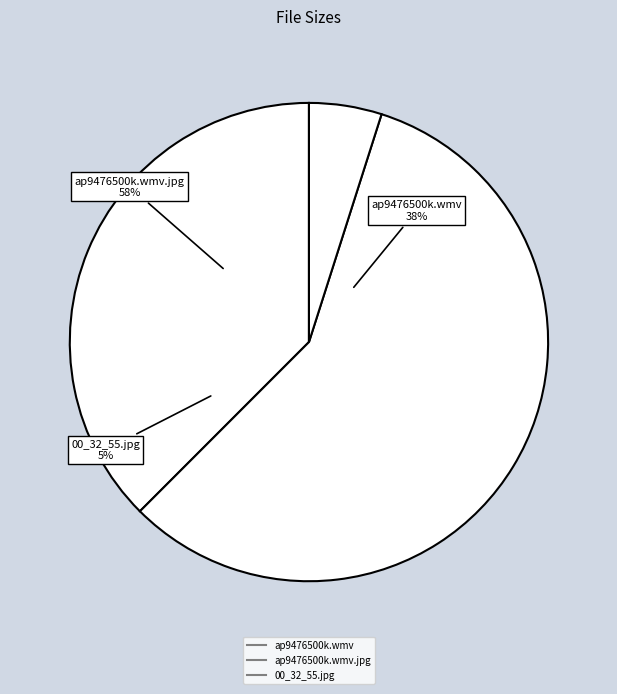

To the nearest percent, what is the difference between the 00_32_55.jpg and ap9476500k.wmv.jpg slice percentages?

53%